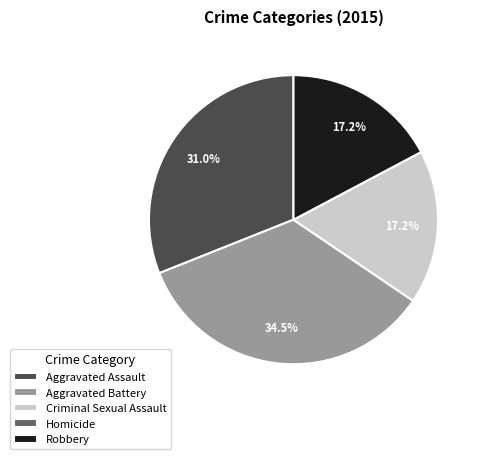

What is the largest slice in the pie chart?

Aggravated Battery